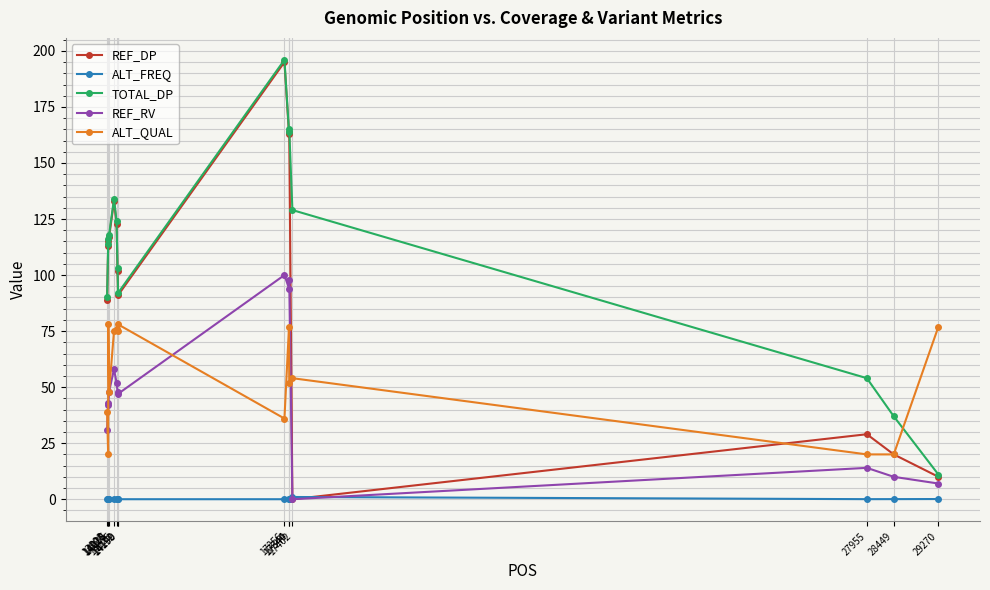

True or false: ALT_QUAL and ALT_FREQ intersect in this chart.

False